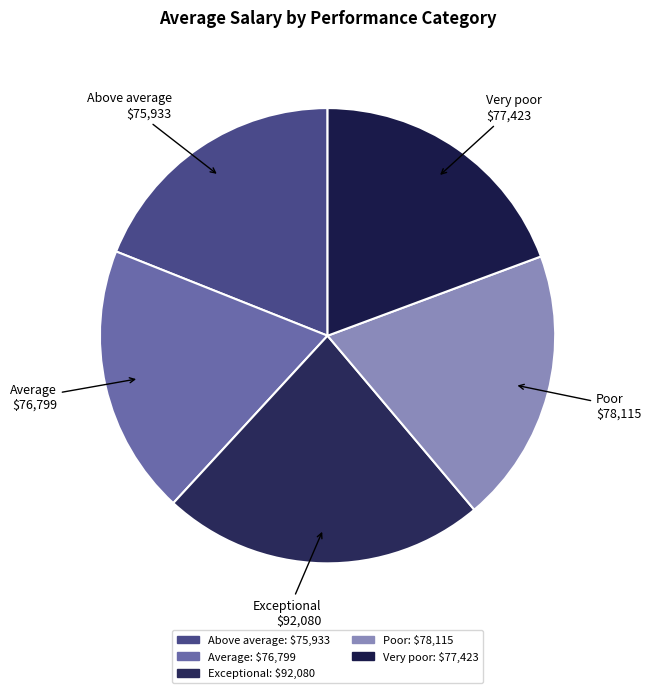

Is it true that Very poor is 19% of the pie?

True